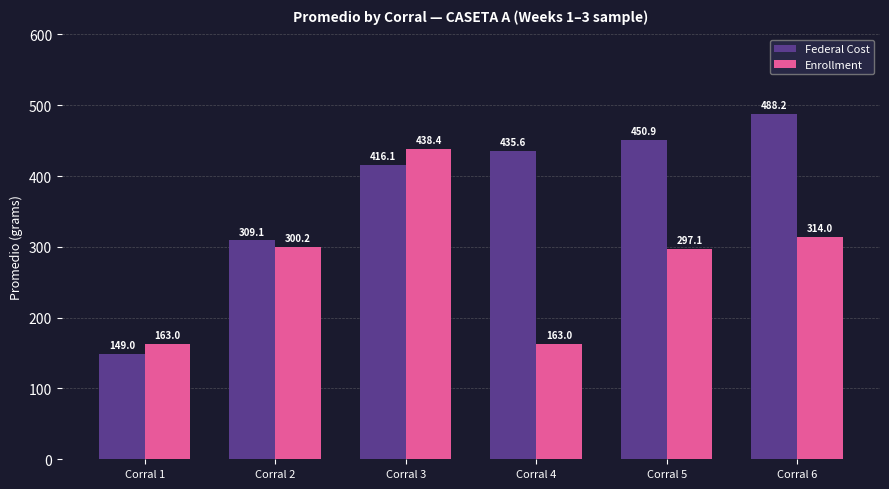

What value does the Enrollment series have at Corral 3?

438.4